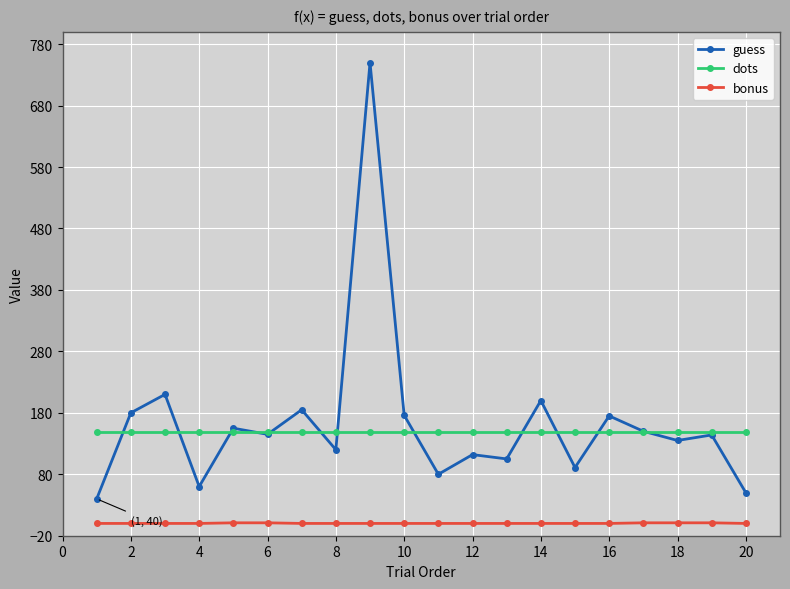

How many data points in bonus are above 0?

5